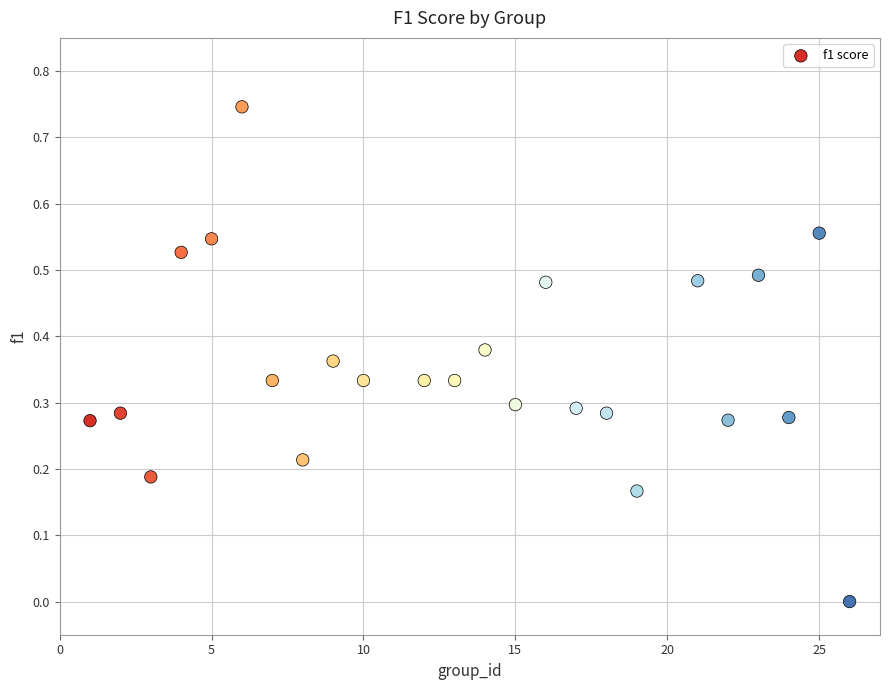

What is the range of X values (max minus min)?

25.0